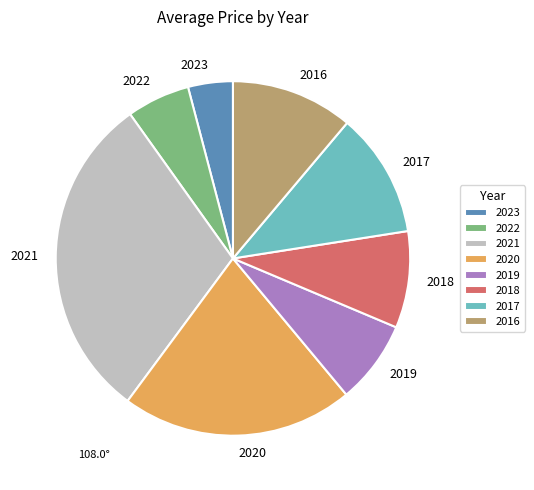

Combined, do 2023 and 2019 account for over 50%?

No